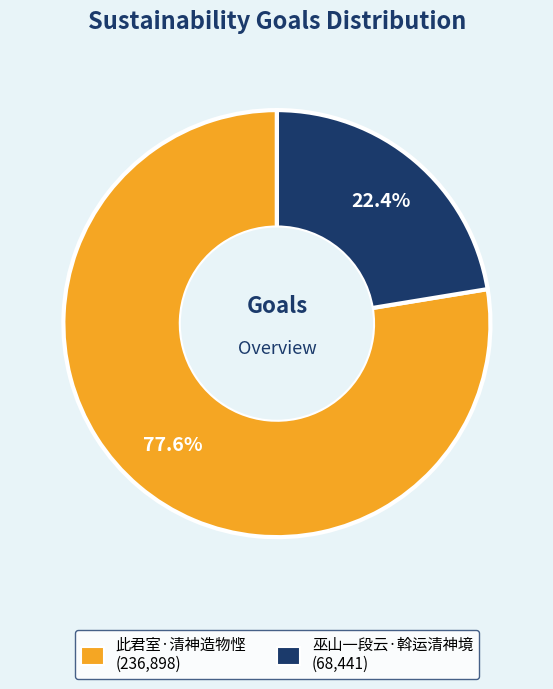

Rank the categories by value from highest to lowest.

此君室·清神造物悭, 巫山一段云·斡运清神境